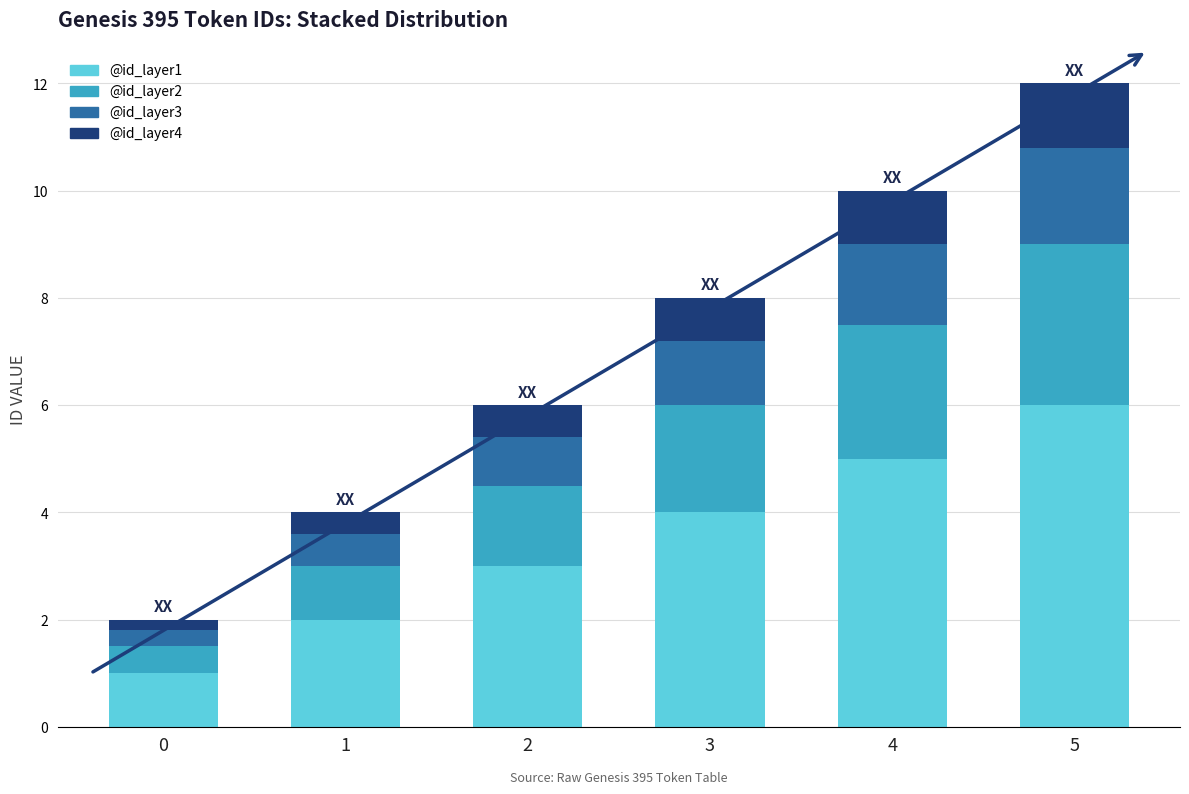

Does the chart contain any negative values?

No